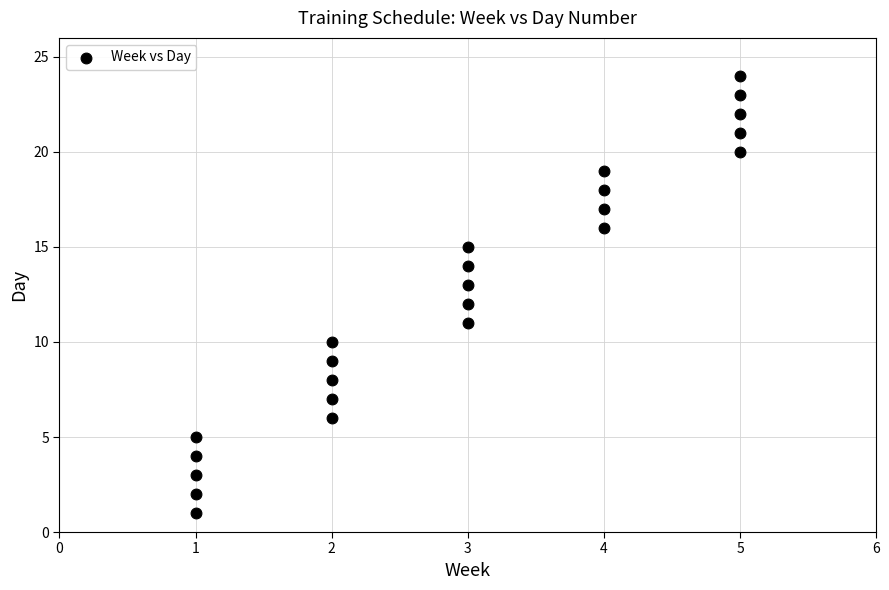

What is the range of Y values (max minus min)?

23